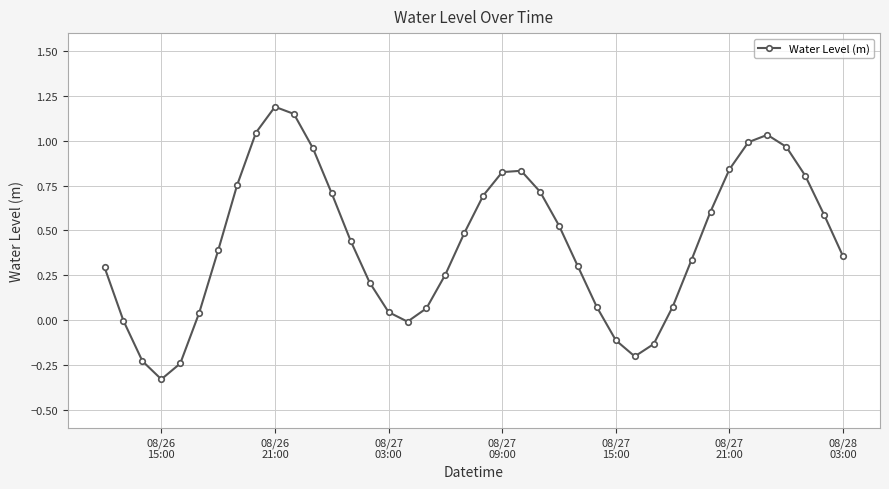

What is the maximum value shown in the chart?

1.2